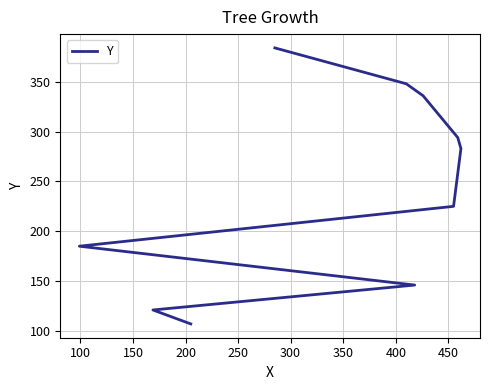

Reading left to right, list all the values displayed in this chart.

107	121	146	185	225	283	294	336	348	384